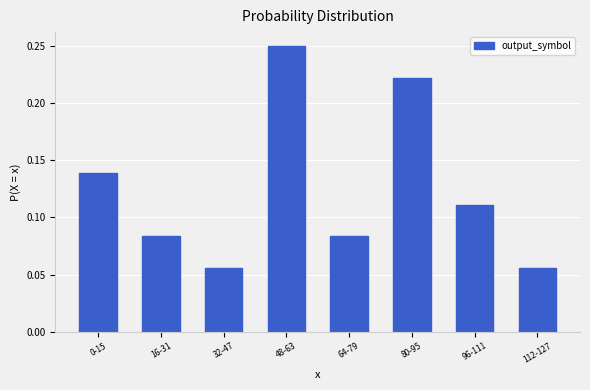

What is the sum of all values?

1.0